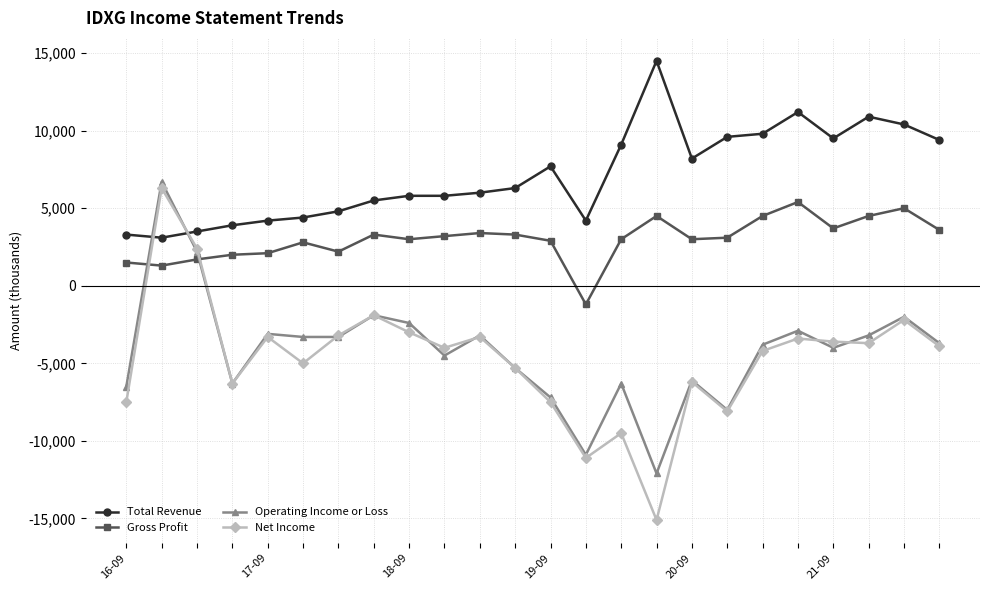

What is the maximum value shown in the chart?

14500